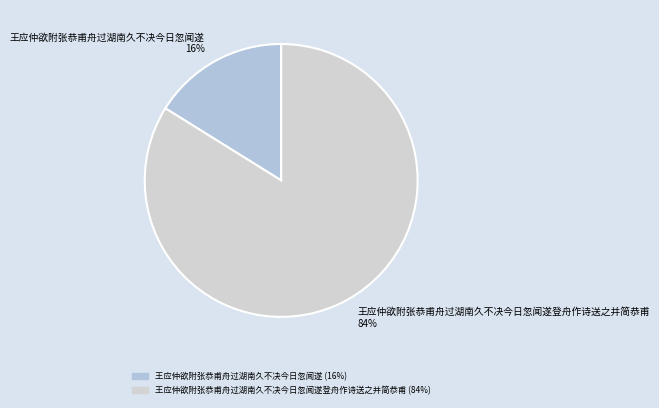

Which slice is the smallest?

王应仲欲附张恭甫舟过湖南久不决今日忽闻遂